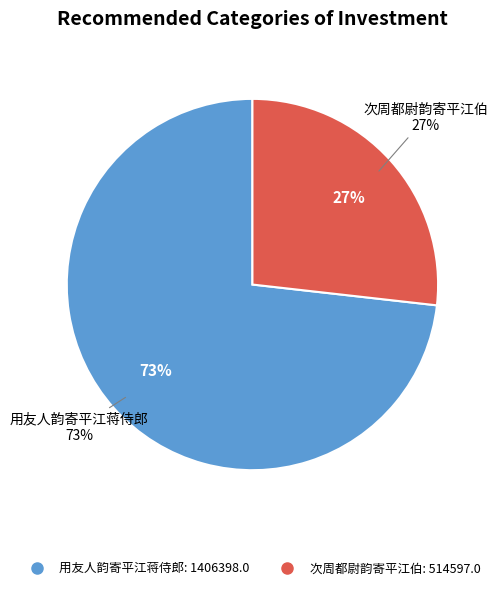

The 用友人韵寄平江蒋侍郎 slice represents 45% of the pie. True or false?

False